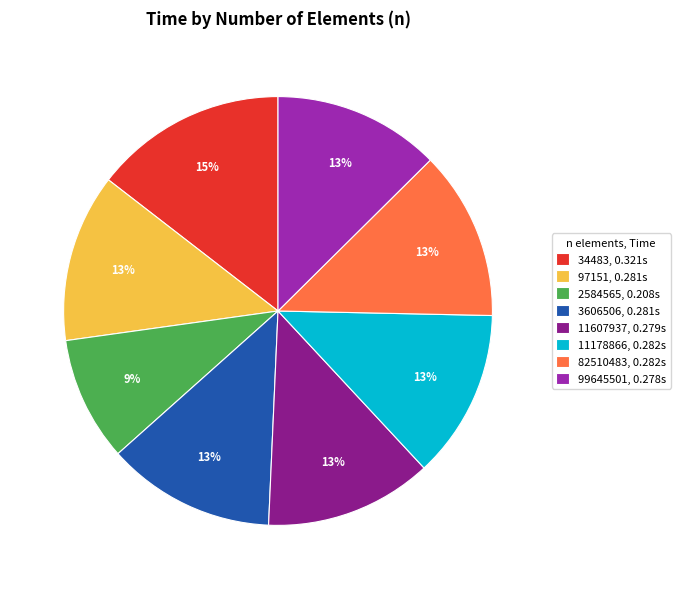

Which category has the smallest portion of the pie?

2584565